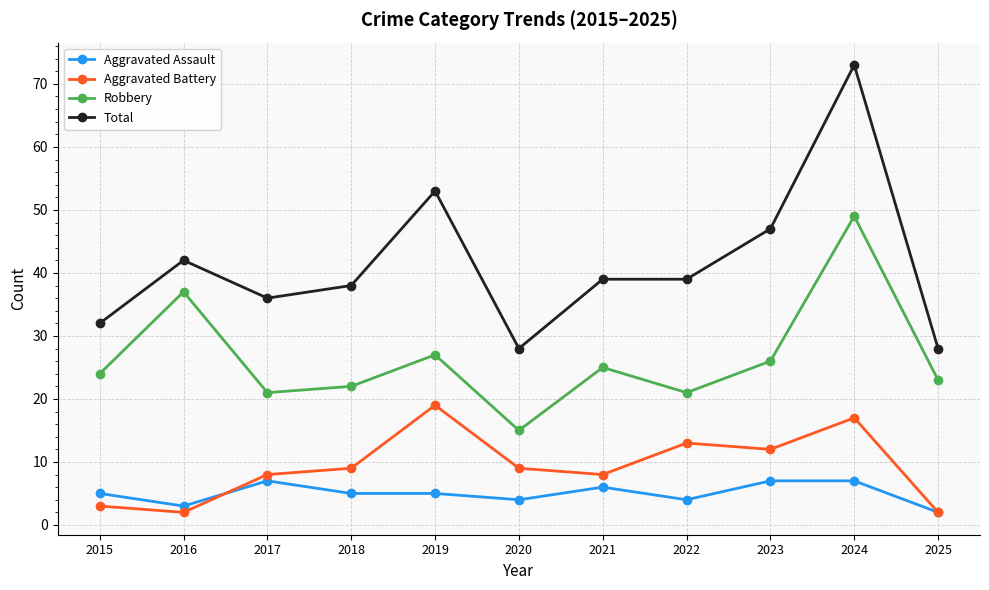

Which series changed the most between 2021 and 2023?

Total